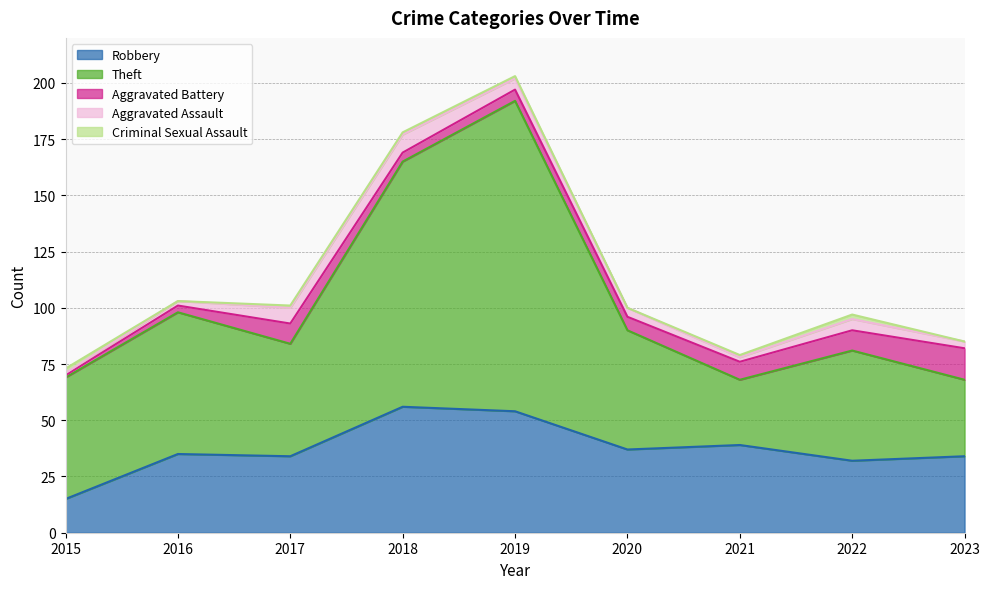

What is the average value of the Aggravated Assault series?

4